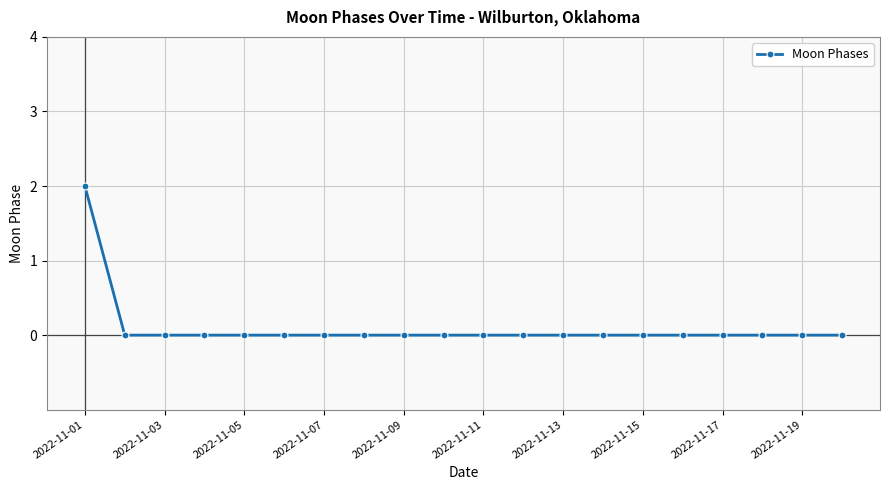

Reading right to left, what are all the values shown in this chart?

0	0	0	0	0	0	0	0	0	0	0	0	0	0	0	0	0	0	0	2